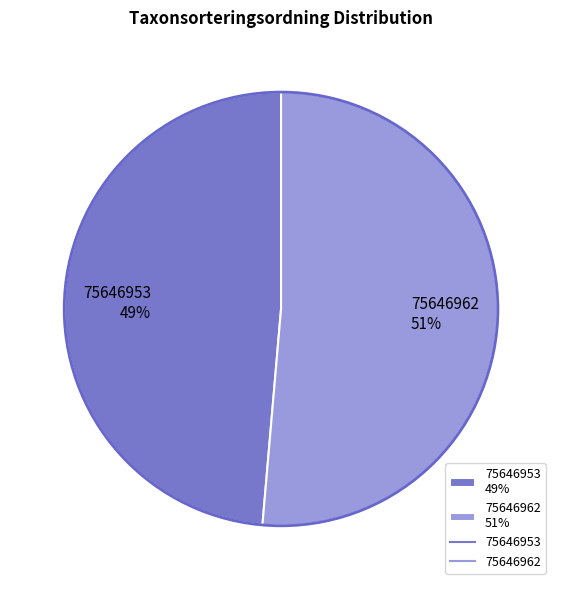

Which category accounts for the majority?

75646962